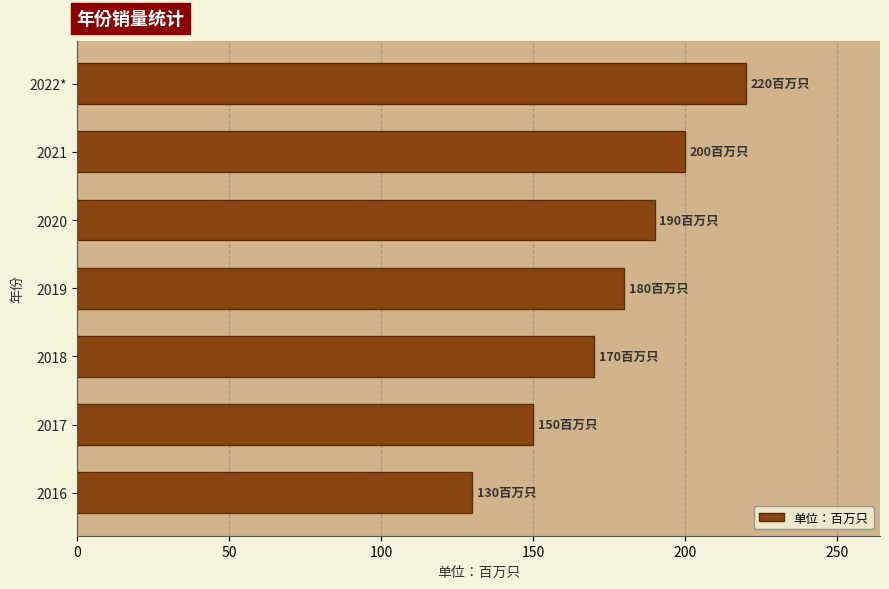

List the labels in order of value, largest first.

2022*, 2021, 2020, 2019, 2018, 2017, 2016